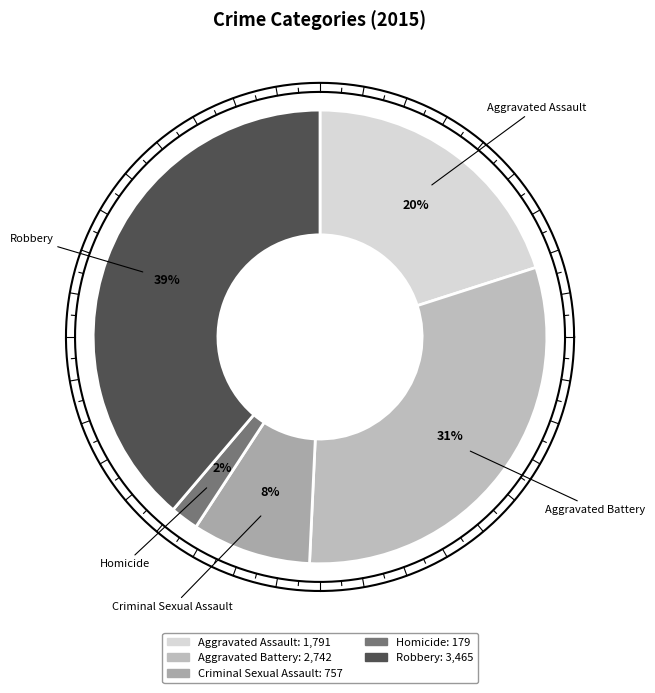

To the nearest percent, what is the difference between the Aggravated Assault and Robbery slice percentages?

19%